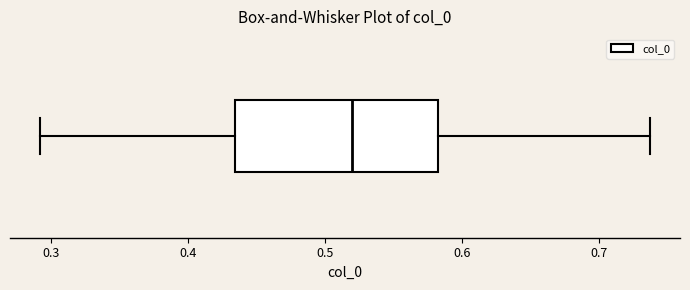

Where is the right edge of the box on the x-axis? The values are not printed on the chart, so give them approximately, as read against the axis.

0.58